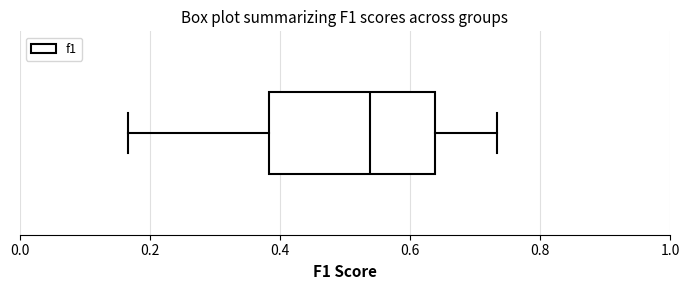

Where is the left edge of the box on the x-axis? The values are not printed on the chart, so give them approximately, as read against the axis.

0.38